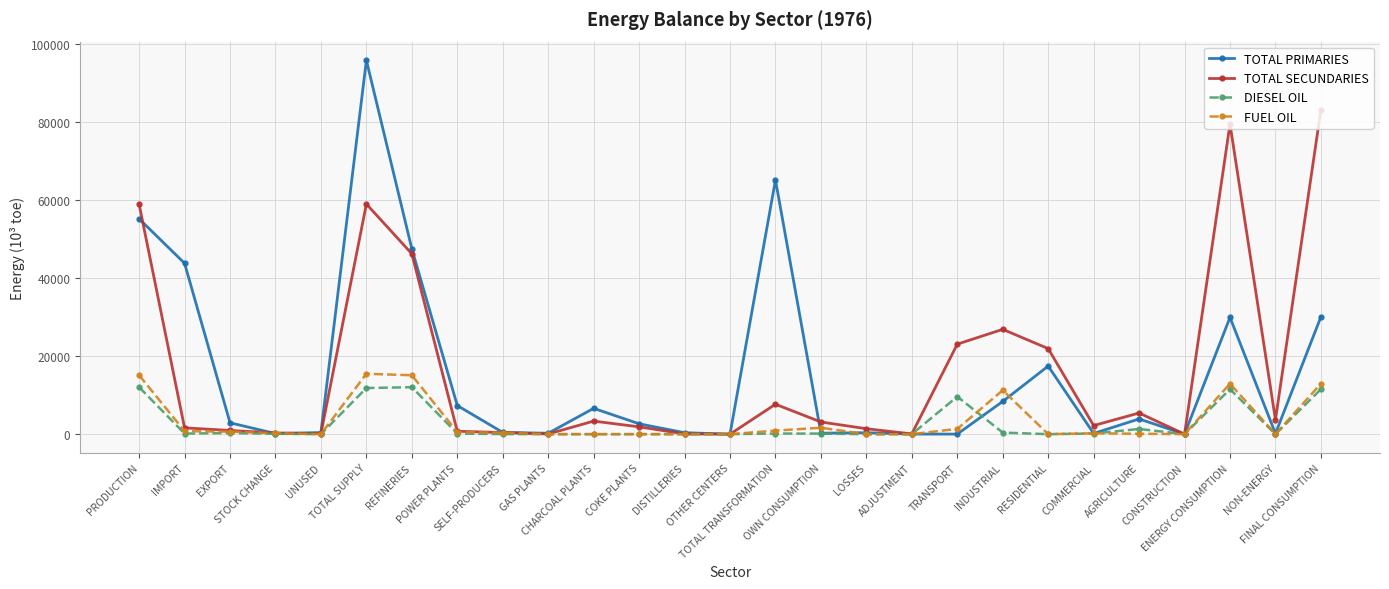

True or false: DIESEL OIL has more than 0 interior local peaks.

True